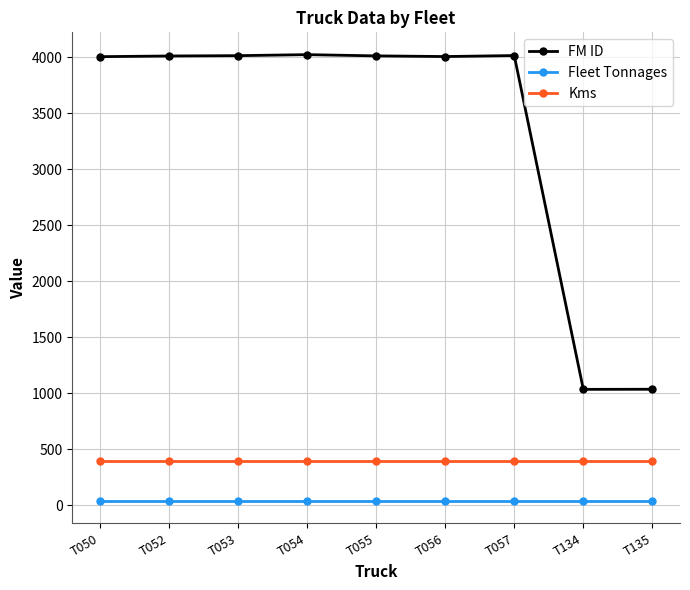

What is the average value of the Kms series?

400